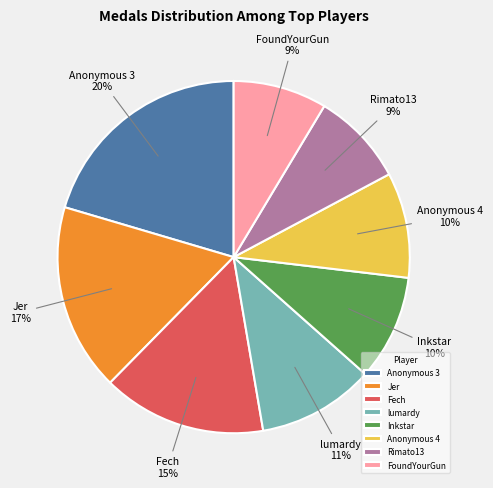

Do Fech and Jer together represent more than half of the pie?

No